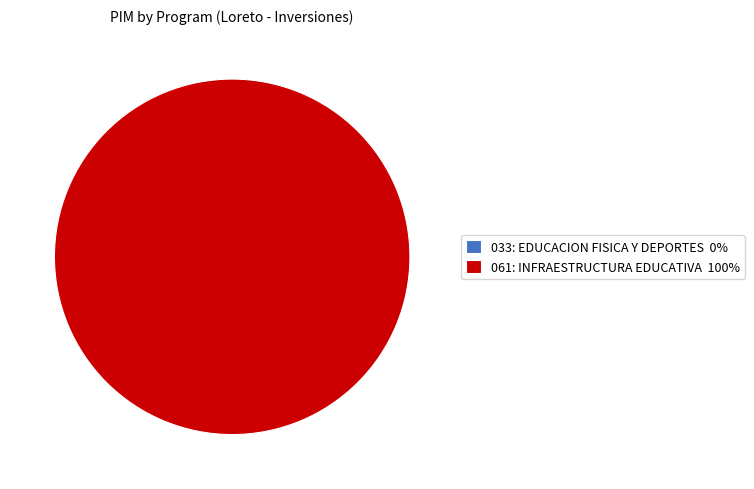

True or false: 033: EDUCACION FISICA Y DEPORTES accounts for 0% of the total.

True